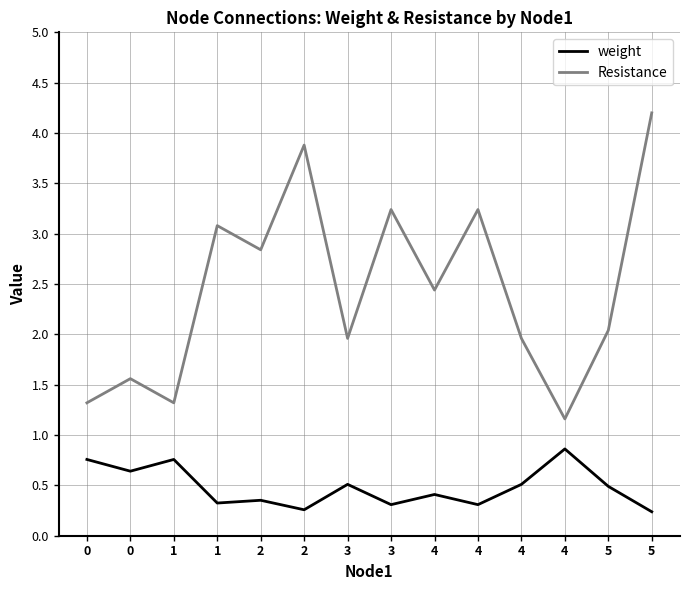

Is this an area chart (filled region under the line)?

No